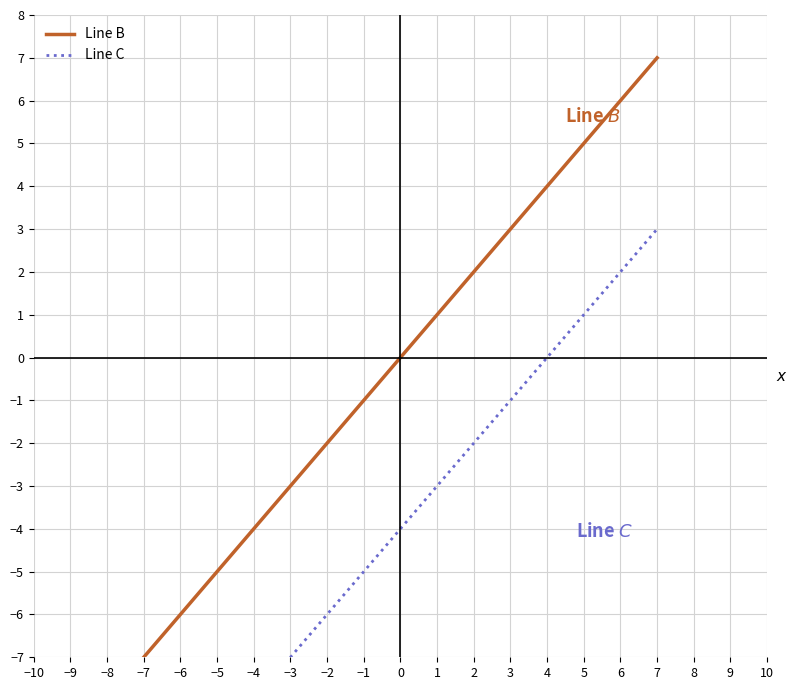

List the series in order of their peak value, highest first.

Line B, Line C